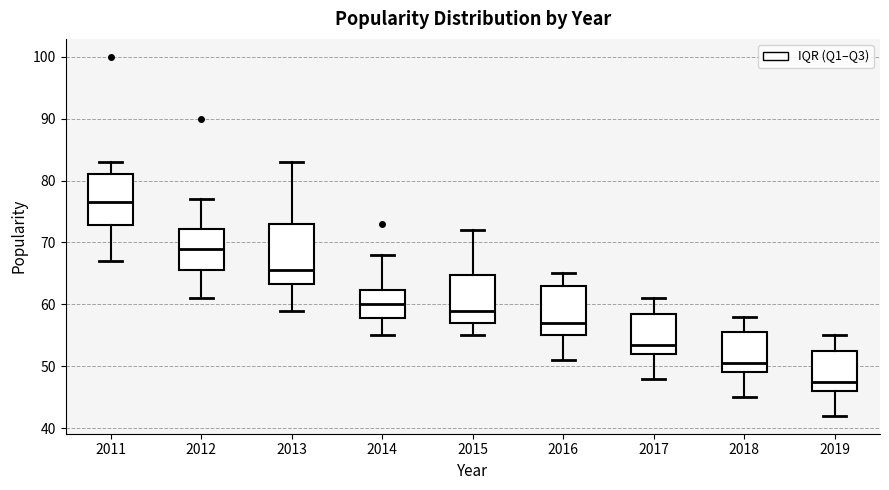

Reading left to right, transcribe this box plot: for each box, give where its median line is, the range the box spans, and where its two whiskers end, as read against the y-axis. The values are not printed on the chart, so give them approximately, as read against the axis.

2011: median 77, box 73 to 81, whiskers 67 to 83
2012: median 69, box 66 to 72, whiskers 61 to 77
2013: median 66, box 63 to 73, whiskers 59 to 83
2014: median 60, box 58 to 62, whiskers 55 to 68
2015: median 59, box 57 to 65, whiskers 55 to 72
2016: median 57, box 55 to 63, whiskers 51 to 65
2017: median 54, box 52 to 59, whiskers 48 to 61
2018: median 51, box 49 to 56, whiskers 45 to 58
2019: median 48, box 46 to 53, whiskers 42 to 55